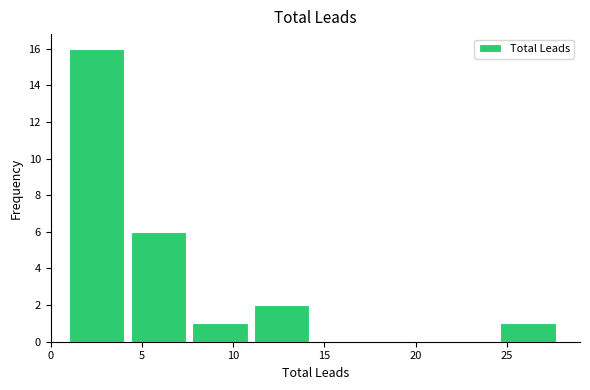

How tall is the bar that spans 24.5 to 28.0 on the x-axis? Neither the bar edges nor the heights are printed on the chart, so give them approximately, as read against the axes.

1